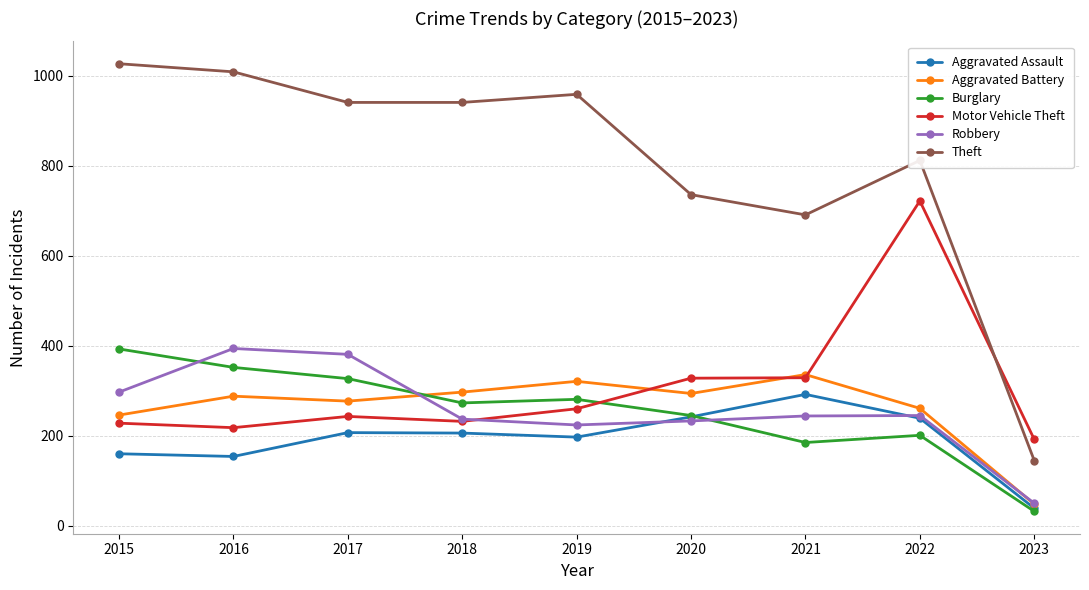

Where is the first local minimum for Motor Vehicle Theft?

2016